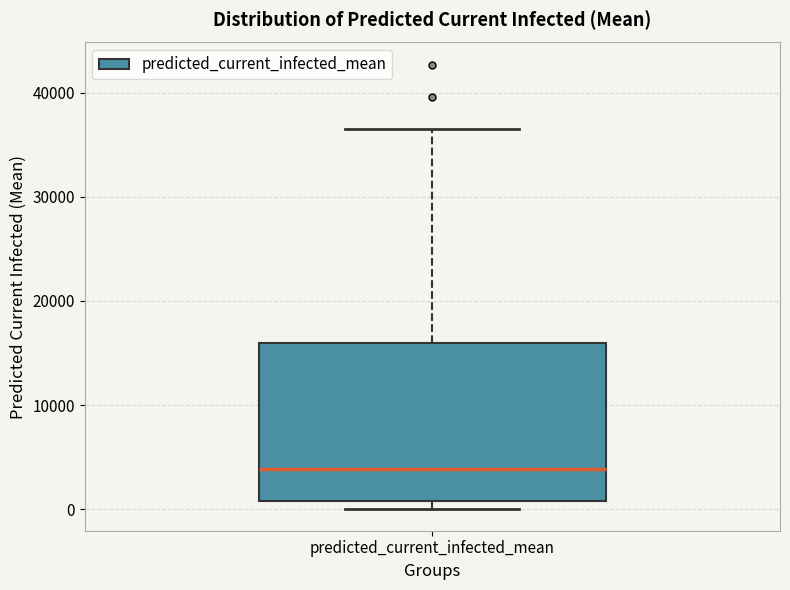

Transcribe this box plot: give where the median line is, the range the box spans, and where the two whiskers end, as read against the y-axis. The values are not printed on the chart, so give them approximately, as read against the axis.

median 4000, box 1000 to 16000, whiskers 0 to 36000